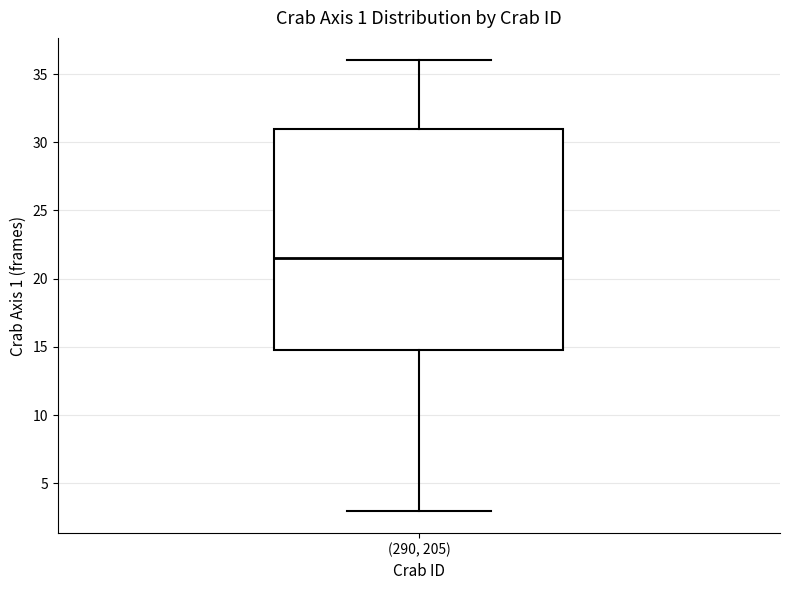

Read this box plot against the y-axis: the position of the median line, the range covered by the box, and the ends of both whiskers. The values are not printed on the chart, so give them approximately, as read against the axis.

median 21.5, box 15.0 to 31.0, whiskers 3.0 to 36.0